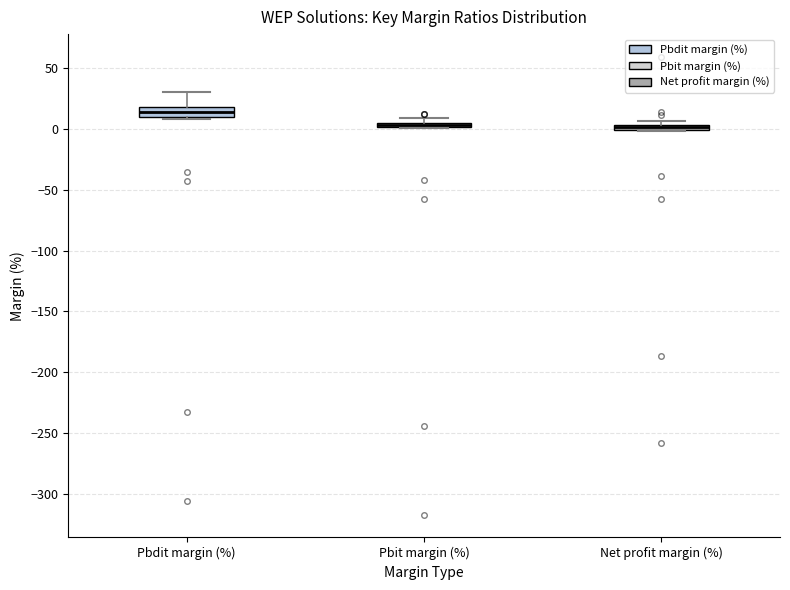

Where does the median line of the box for Pbdit margin (%) sit on the y-axis? The values are not printed on the chart, so give them approximately, as read against the axis.

15